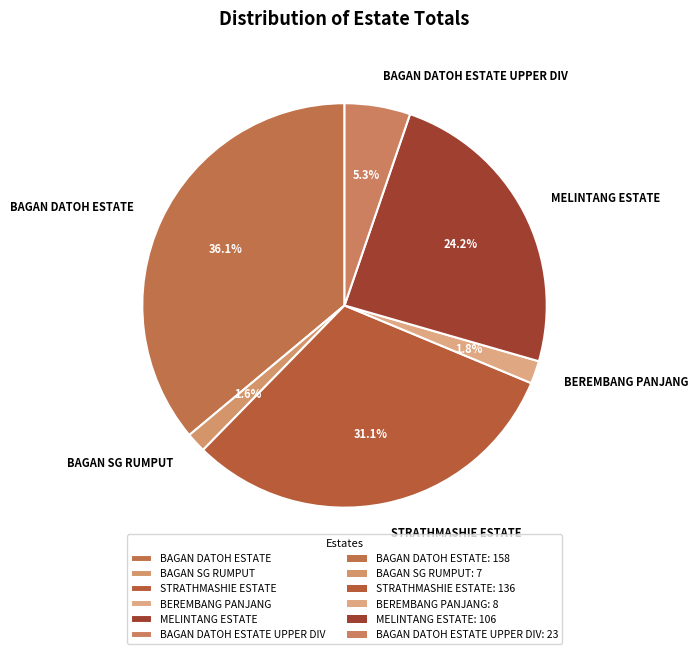

Approximately how many times larger is the value at BAGAN DATOH ESTATE UPPER DIV compared to MELINTANG ESTATE?

0.2